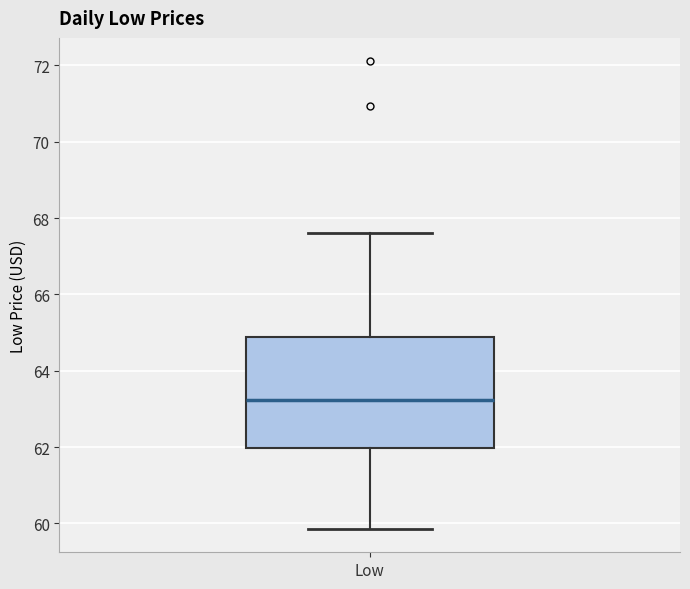

Where is the upper edge of the box for Low on the y-axis? The values are not printed on the chart, so give them approximately, as read against the axis.

64.8